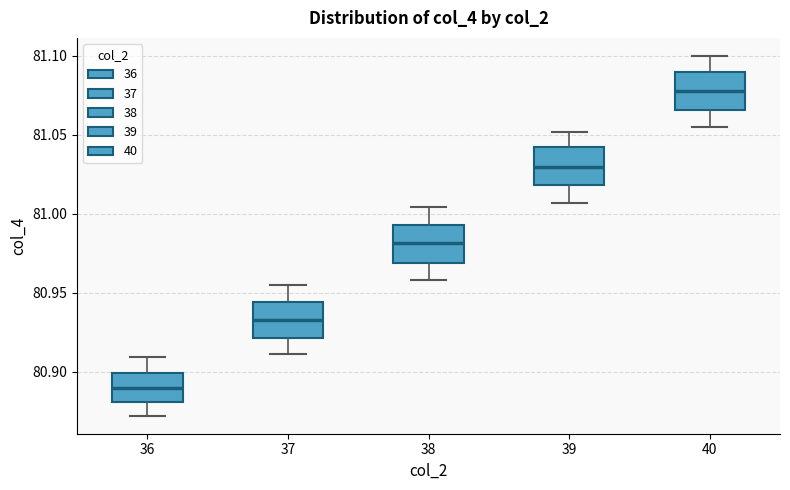

Reading left to right, read every box against the y-axis: the position of its median line, the range the box covers, and the ends of its whiskers. The values are not printed on the chart, so give them approximately, as read against the axis.

36: median 80.890, box 80.880 to 80.900, whiskers 80.870 to 80.910
37: median 80.935, box 80.920 to 80.945, whiskers 80.910 to 80.955
38: median 80.980, box 80.970 to 80.995, whiskers 80.960 to 81.005
39: median 81.030, box 81.020 to 81.040, whiskers 81.005 to 81.050
40: median 81.080, box 81.065 to 81.090, whiskers 81.055 to 81.100